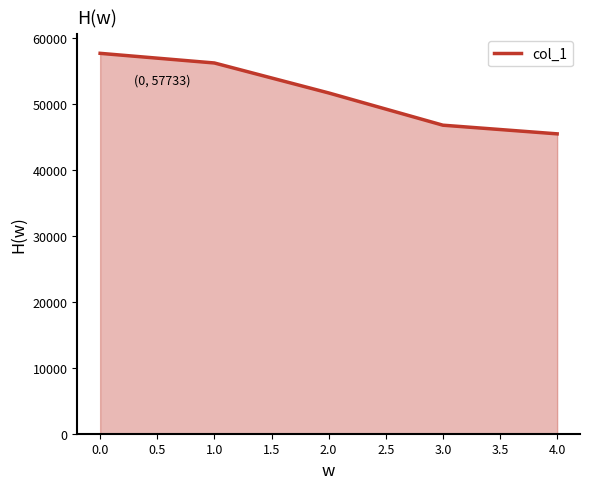

Does the chart have visible grid lines?

No